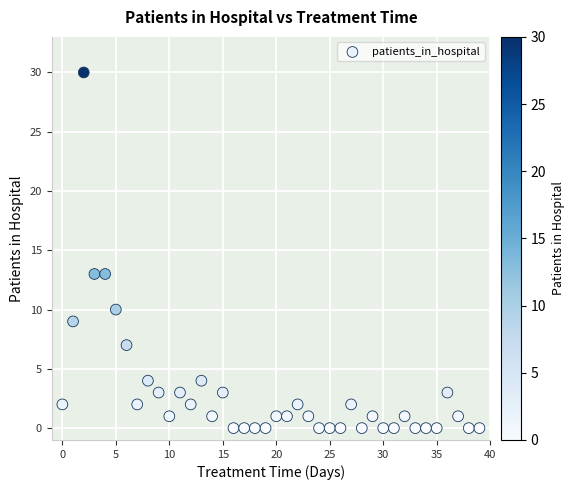

What is the range of Y values (max minus min)?

30